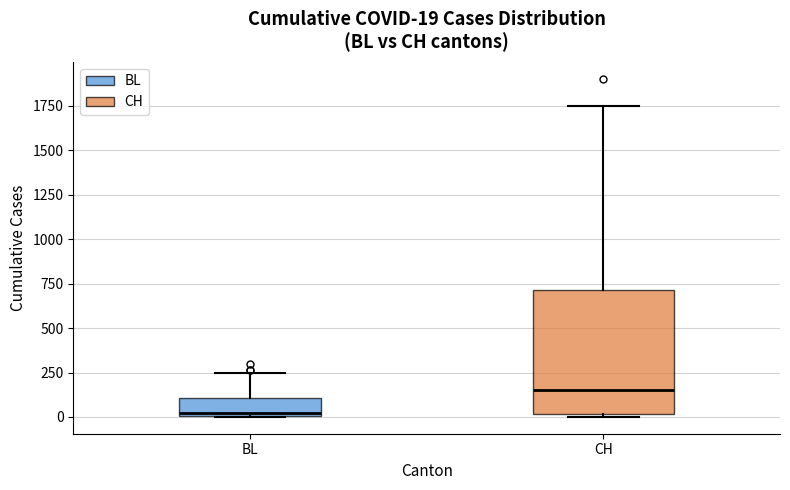

Which box has the highest median line?

CH